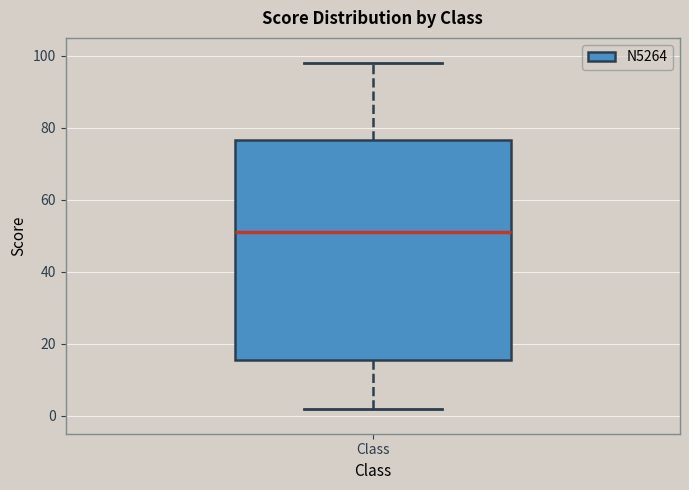

Read this box plot against the y-axis: the position of the median line, the range covered by the box, and the ends of both whiskers. The values are not printed on the chart, so give them approximately, as read against the axis.

median 52, box 16 to 76, whiskers 2 to 98